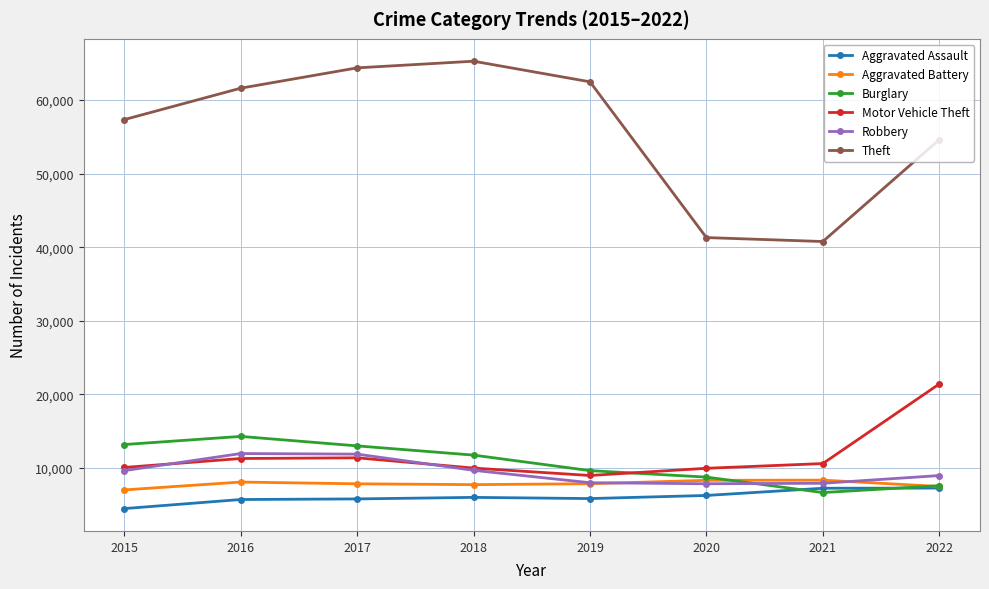

At which label does Motor Vehicle Theft reach its peak?

2022